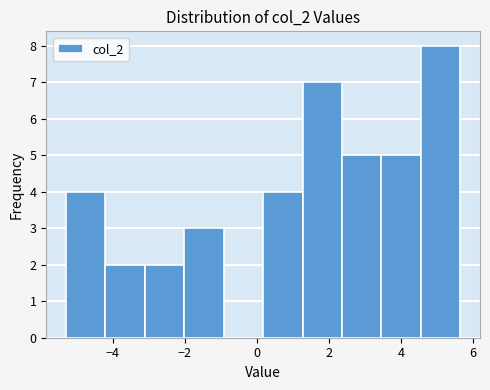

Reading left to right, transcribe this chart: for each bar, give the range it covers on the x-axis and its height. Neither the bar edges nor the heights are printed on the chart, so give them approximately, as read against the axes.

-5.4 to -4.2: 4
-4.2 to -3.2: 2
-3.2 to -2.0: 2
-2.0 to -1.0: 3
-1.0 to 0.2: 0
0.2 to 1.2: 4
1.2 to 2.4: 7
2.4 to 3.4: 5
3.4 to 4.6: 5
4.6 to 5.6: 8